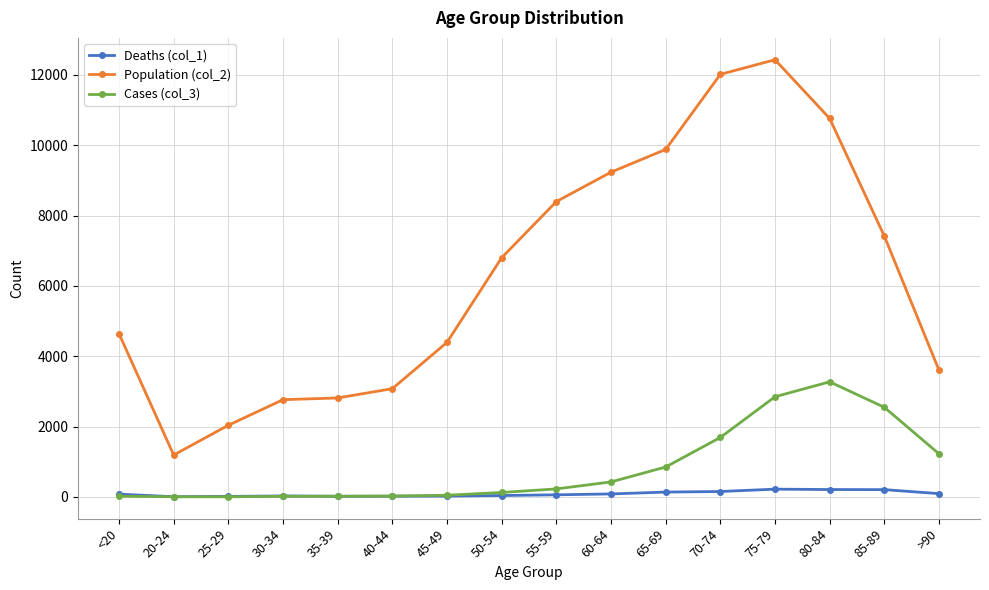

Rank the series by their maximum value, from lowest to highest.

Deaths (col_1), Cases (col_3), Population (col_2)